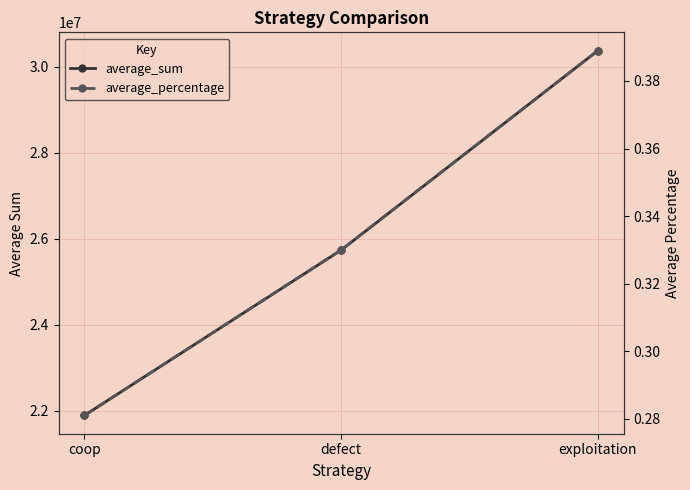

At which label is average_percentage closest to 0?

coop